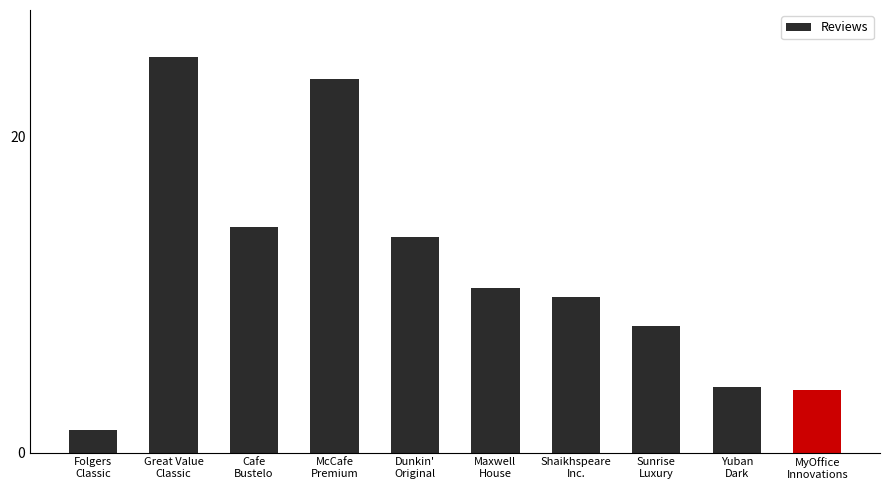

Which category has the lowest value across all series?

Folgers
Classic